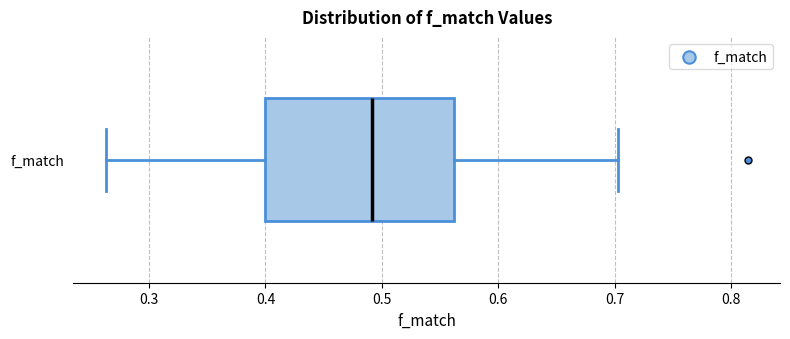

Where does the median line of the box for f_match sit on the x-axis? The values are not printed on the chart, so give them approximately, as read against the axis.

0.49